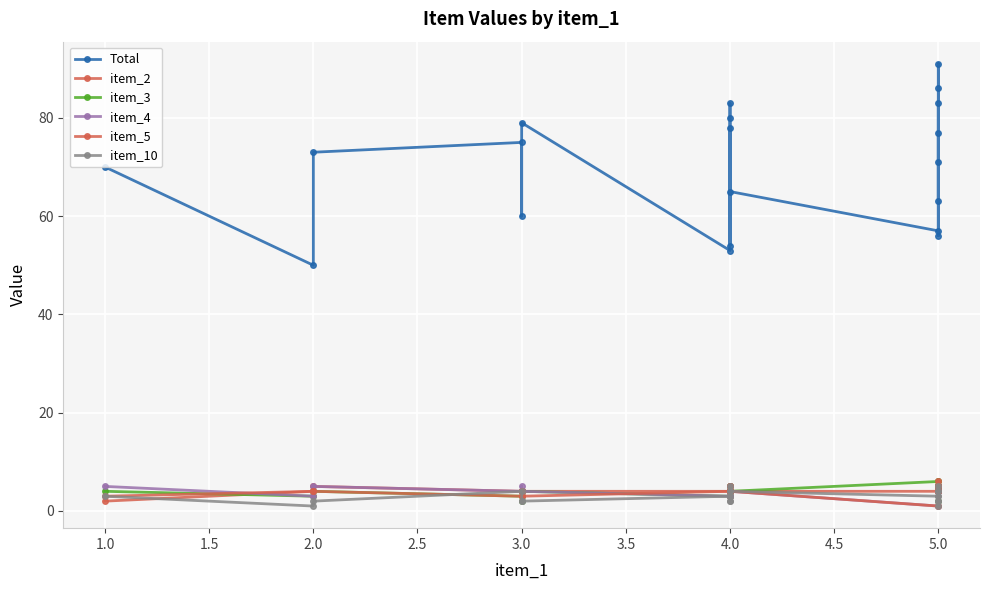

What is the average value of the item_10 series?

3